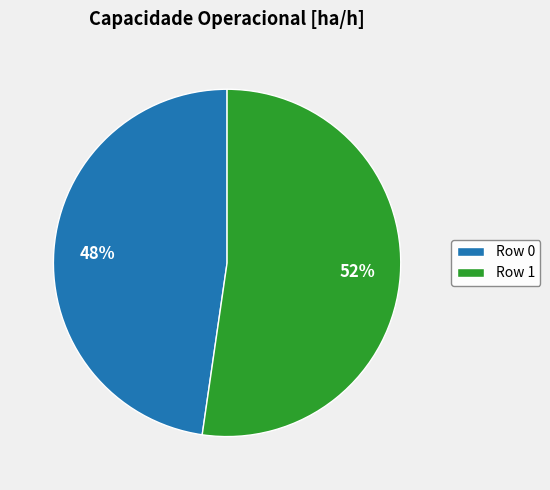

The Row 0 slice represents 33% of the pie. True or false?

False